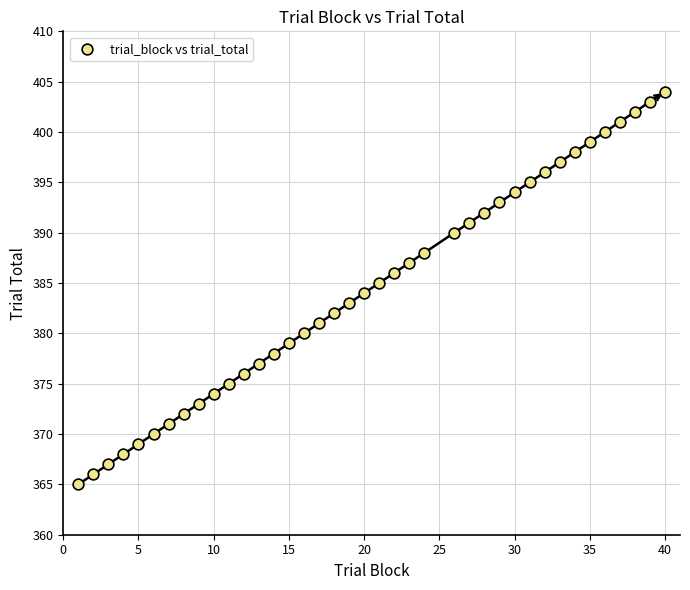

What is the range of Y values (max minus min)?

39